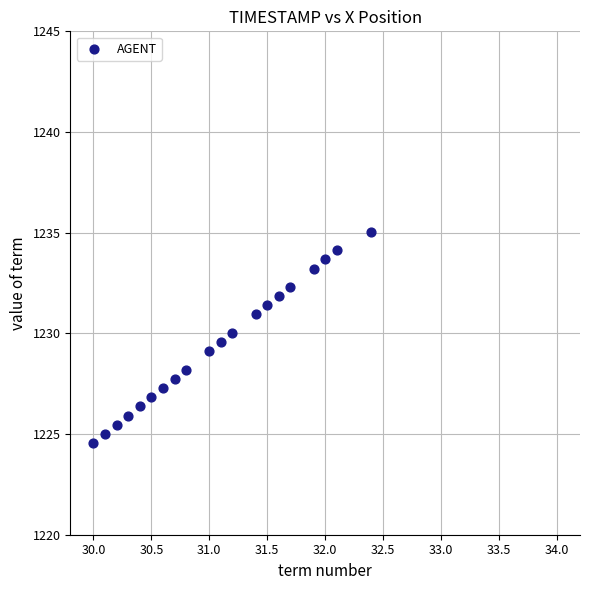

What is the range of Y values (max minus min)?

10.5